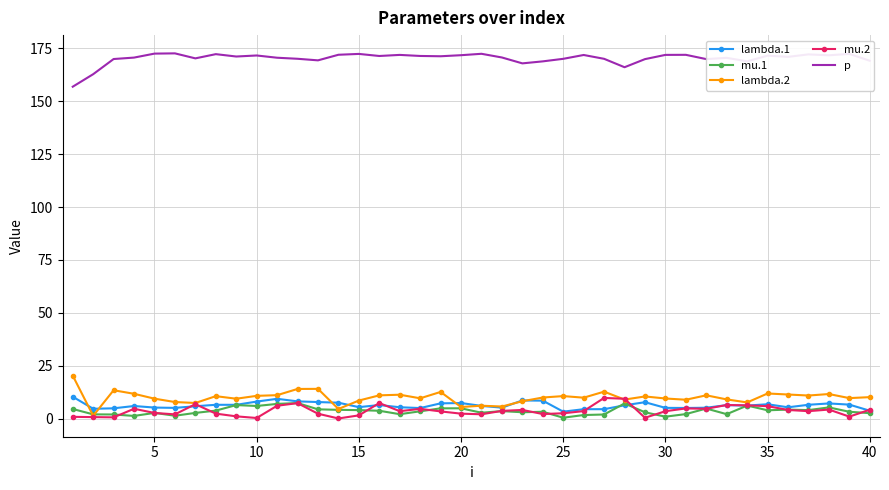

True or false: p and lambda.1 cross at least once.

False